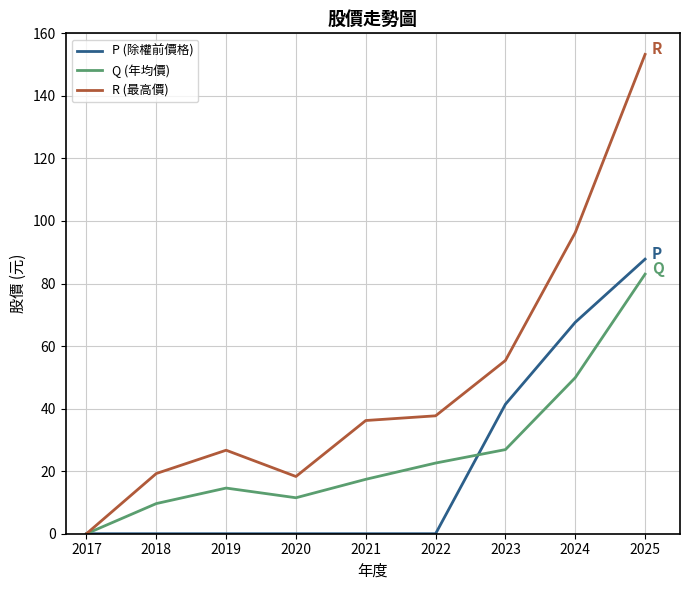

Which category has the highest value across all series?

2025